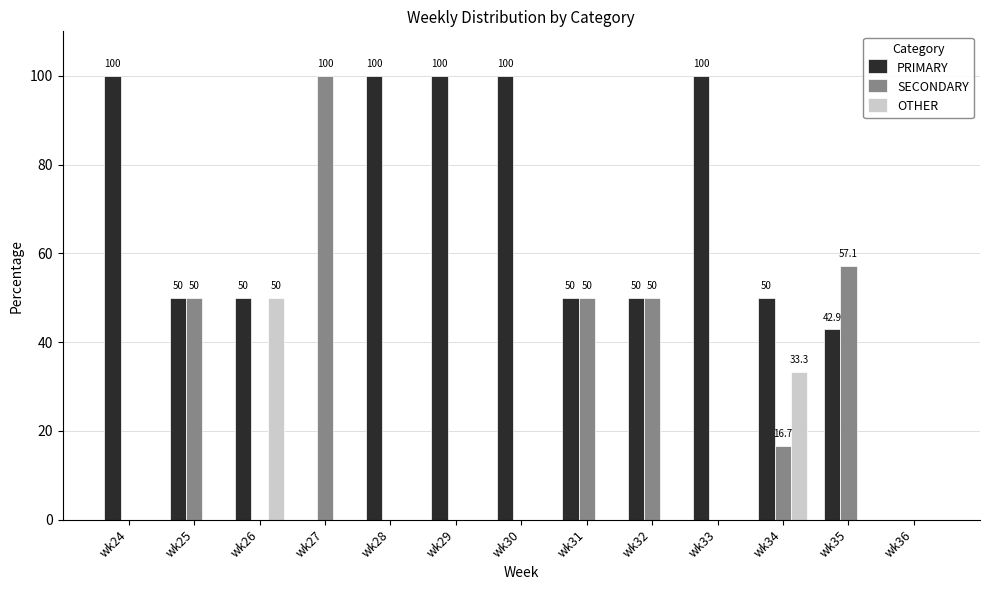

What is the sum of all PRIMARY values?

792.9